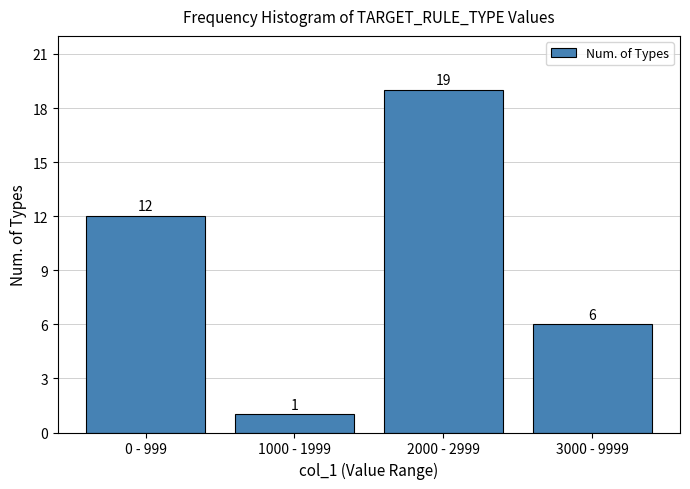

Reading left to right, list all the values displayed in this chart.

12	1	19	6